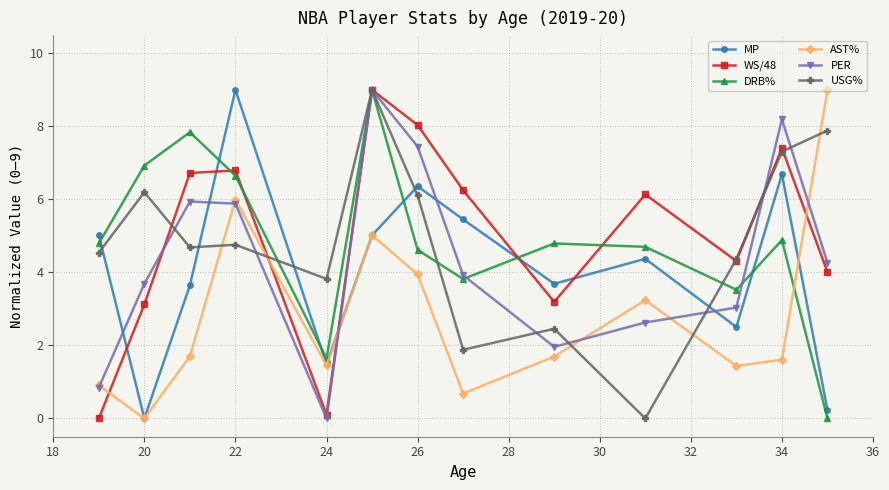

What is the greatest value displayed?

9.0